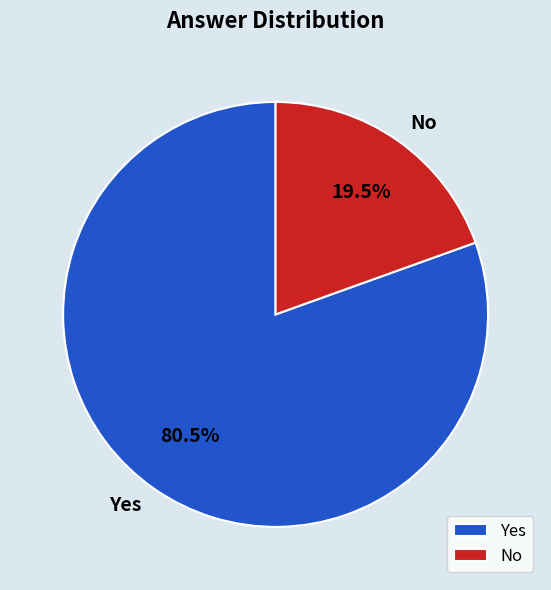

Which has a higher value, No or Yes?

Yes